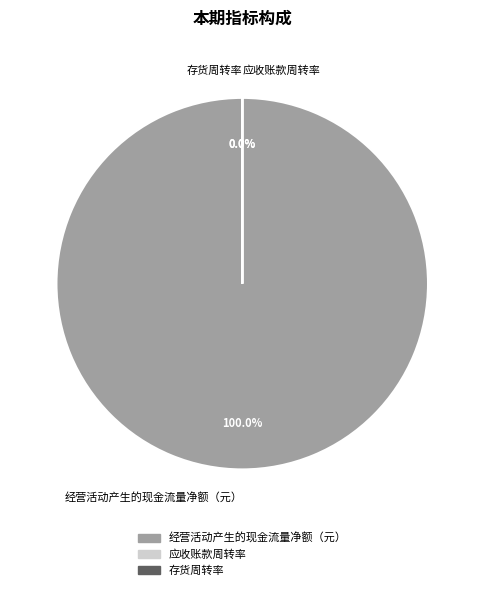

How many segments does this pie chart have?

3